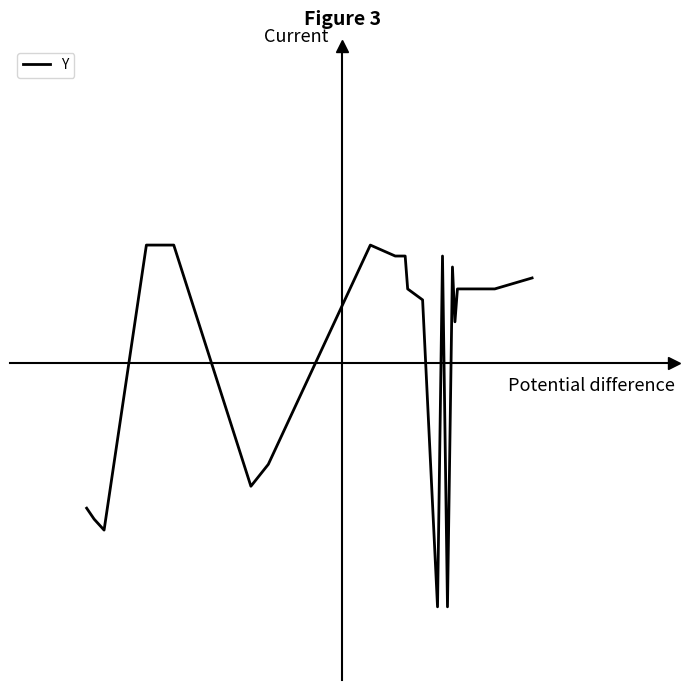

How many interior local peaks (higher than both neighbors) does the data have?

3